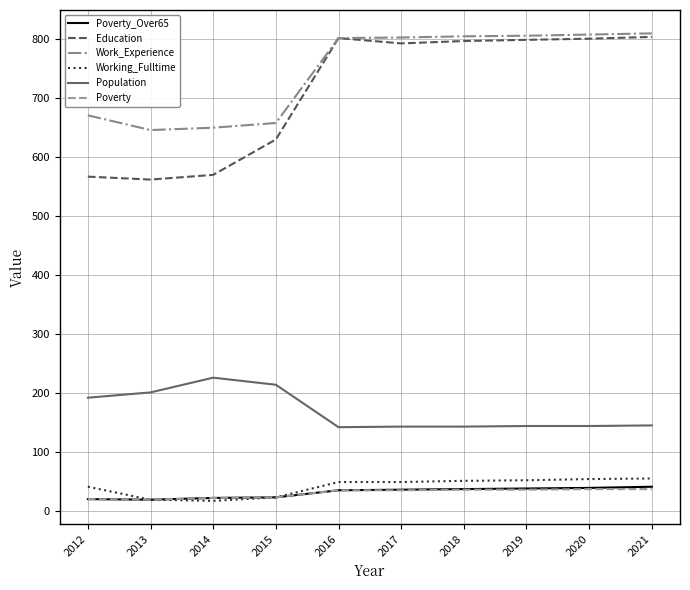

The Working_Fulltime series shows 55 at 2021. True or false?

True